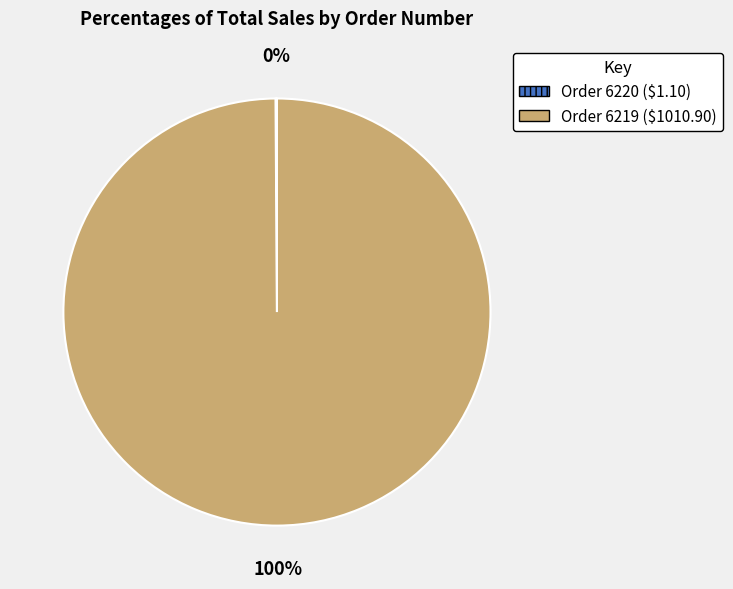

Is there a majority slice in this chart?

Yes